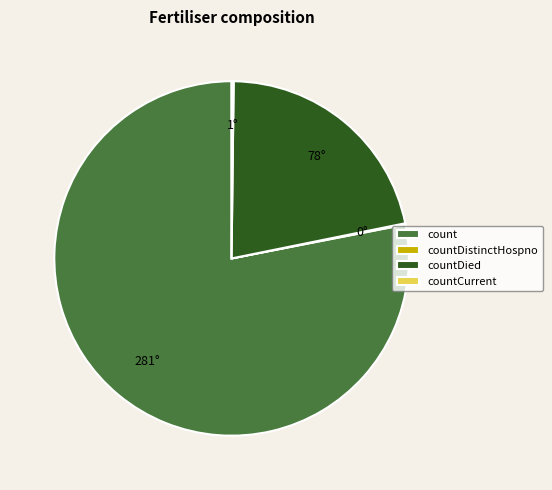

What is the ratio of the value at count to the value at countDied?

3.6